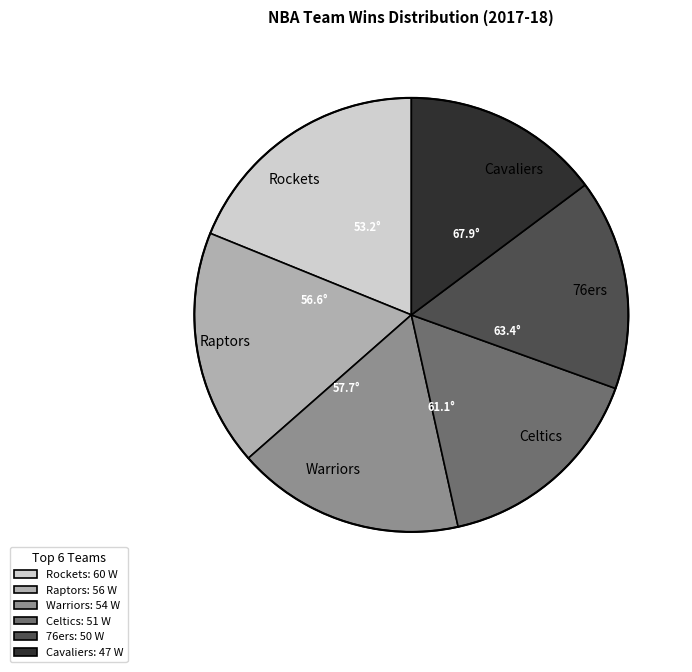

What is the ratio of the value at 76ers to the value at Cavaliers?

1.1